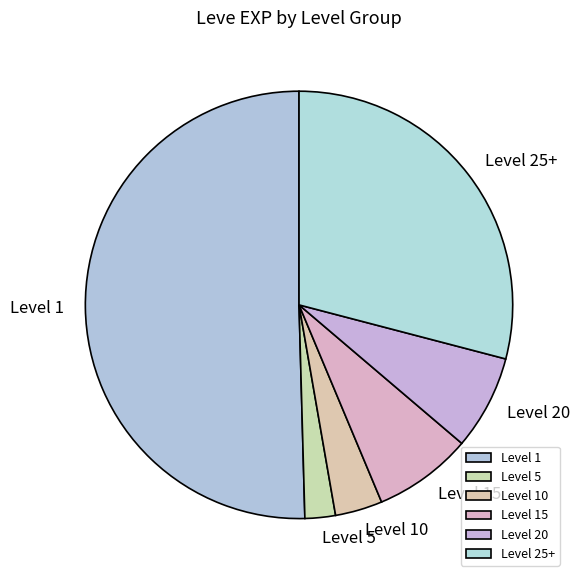

Which slice is the largest?

Level 1